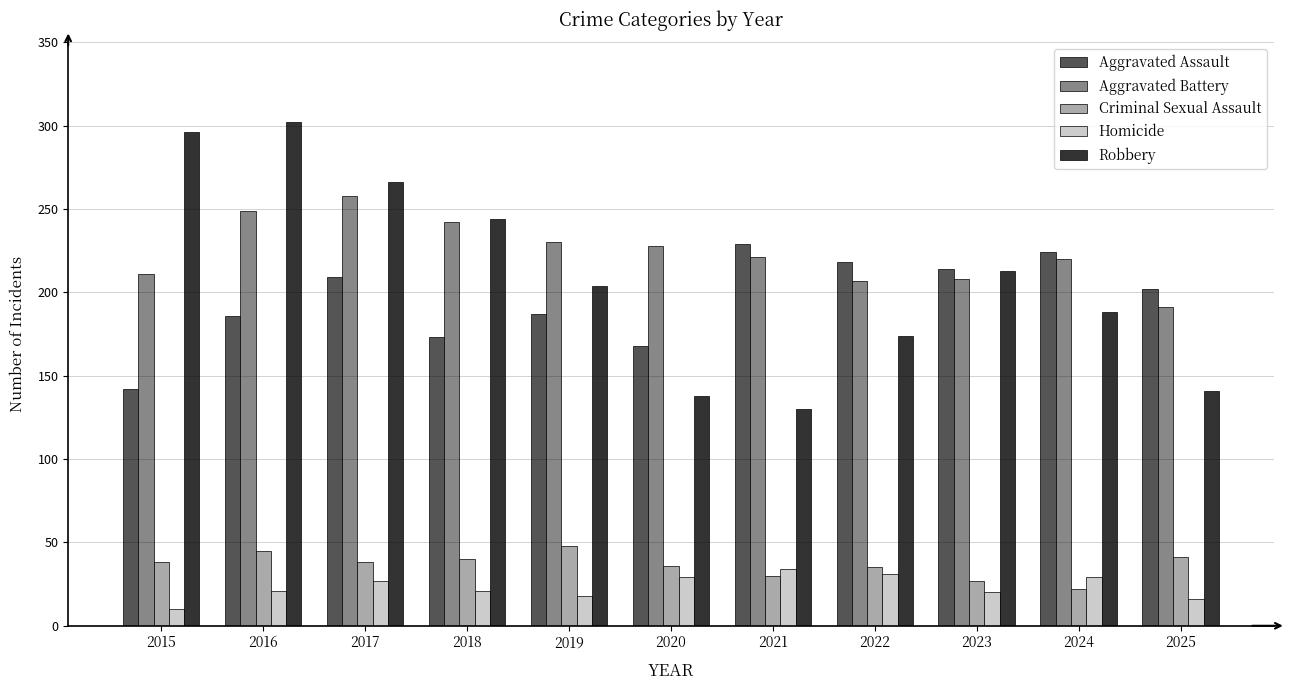

Which series has the widest spread of values?

Robbery